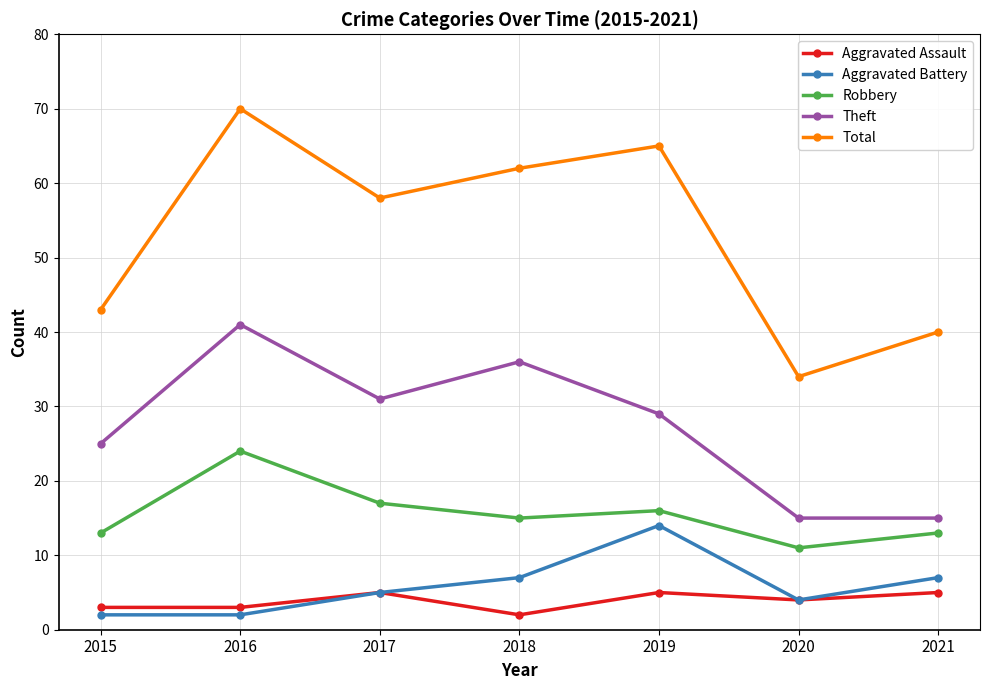

Reading right to left, list all the values displayed in this chart.

Aggravated Assault: 2021=5	2020=4	2019=5	2018=2	2017=5	2016=3	2015=3
Aggravated Battery: 2021=7	2020=4	2019=14	2018=7	2017=5	2016=2	2015=2
Robbery: 2021=13	2020=11	2019=16	2018=15	2017=17	2016=24	2015=13
Theft: 2021=15	2020=15	2019=29	2018=36	2017=31	2016=41	2015=25
Total: 2021=40	2020=34	2019=65	2018=62	2017=58	2016=70	2015=43